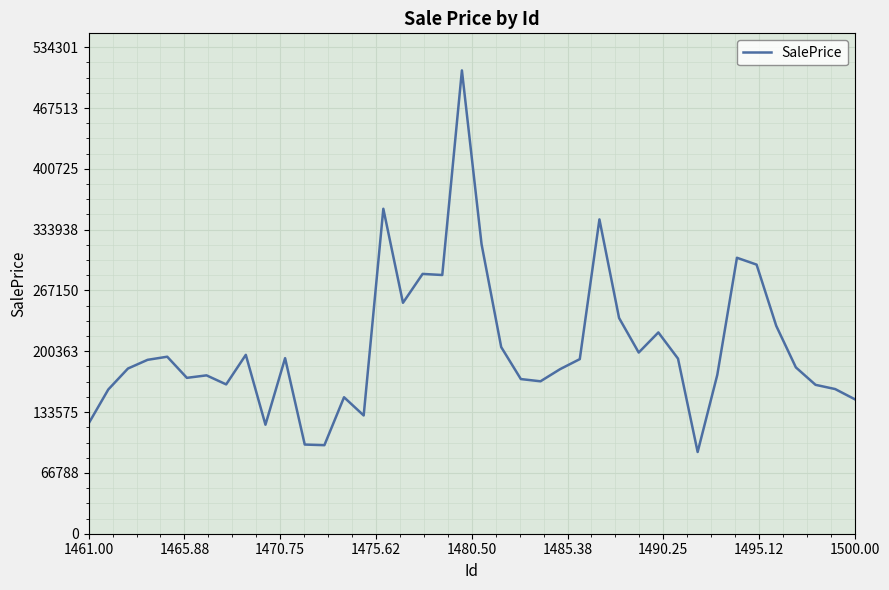

What is the difference between the maximum and minimum values?

419097.5